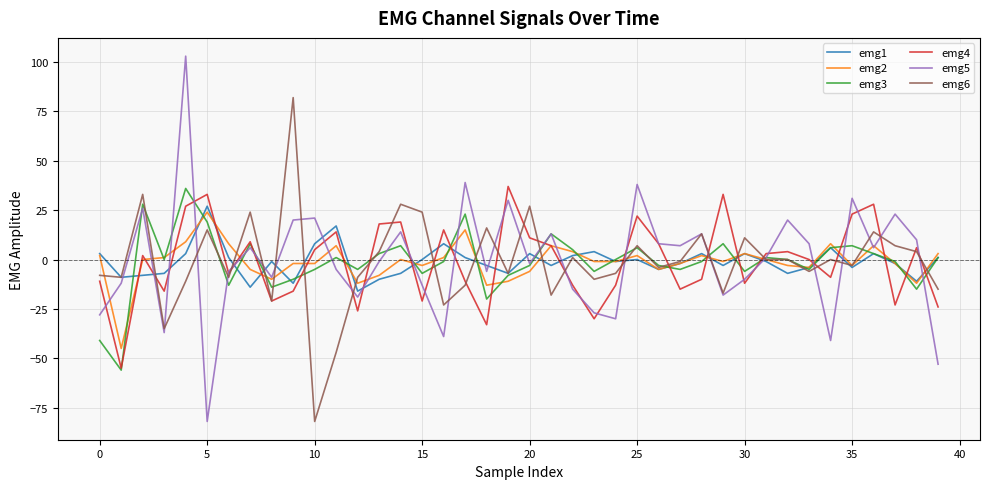

What is the minimum value shown in the chart?

-82